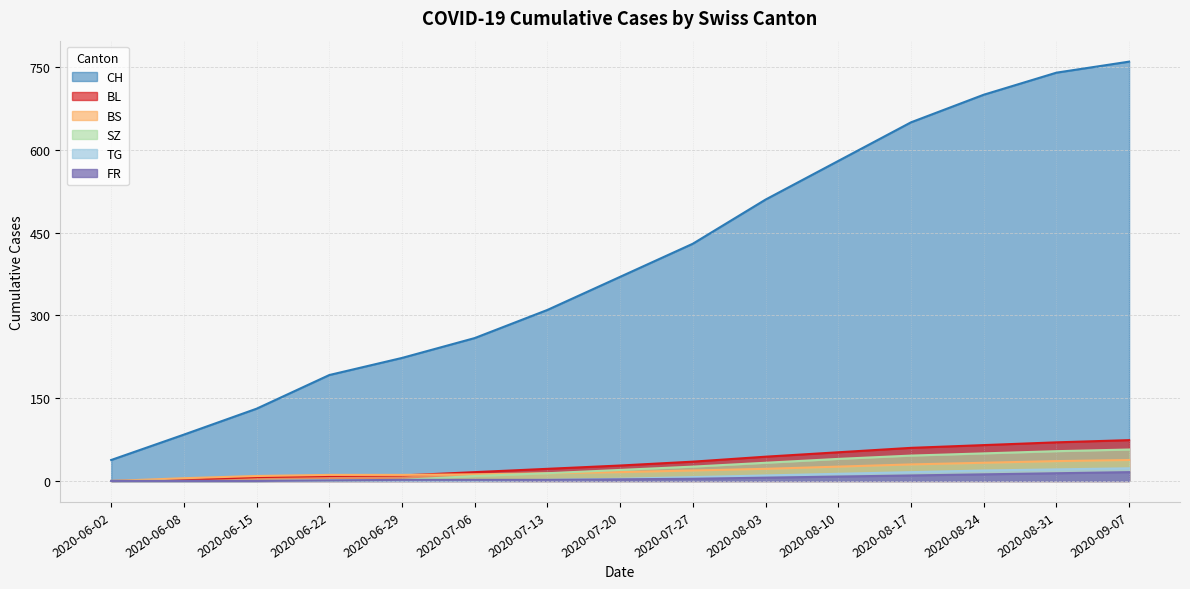

What is the greatest value displayed?

760